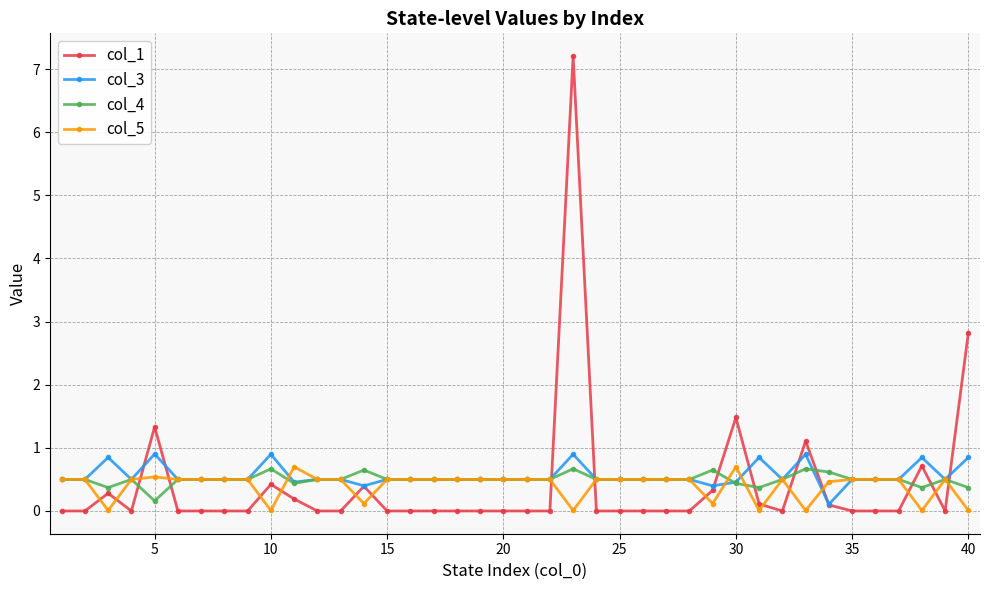

What is the value of the col_1 point at the 33rd from the left?

1.1